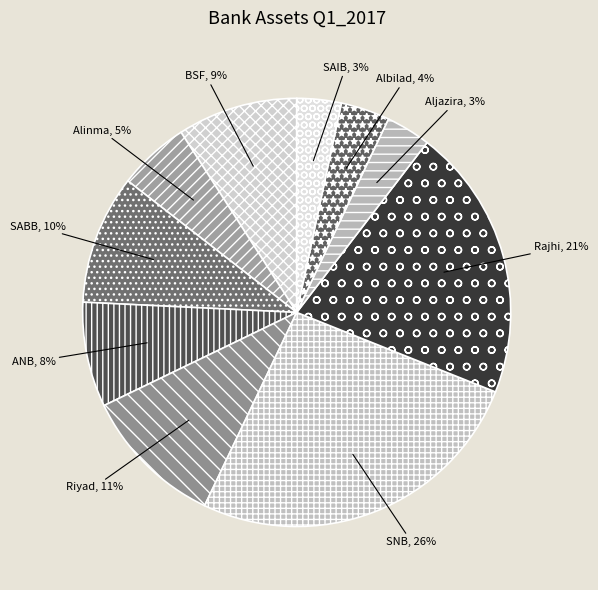

Between Rajhi and Riyad, which is larger?

Rajhi